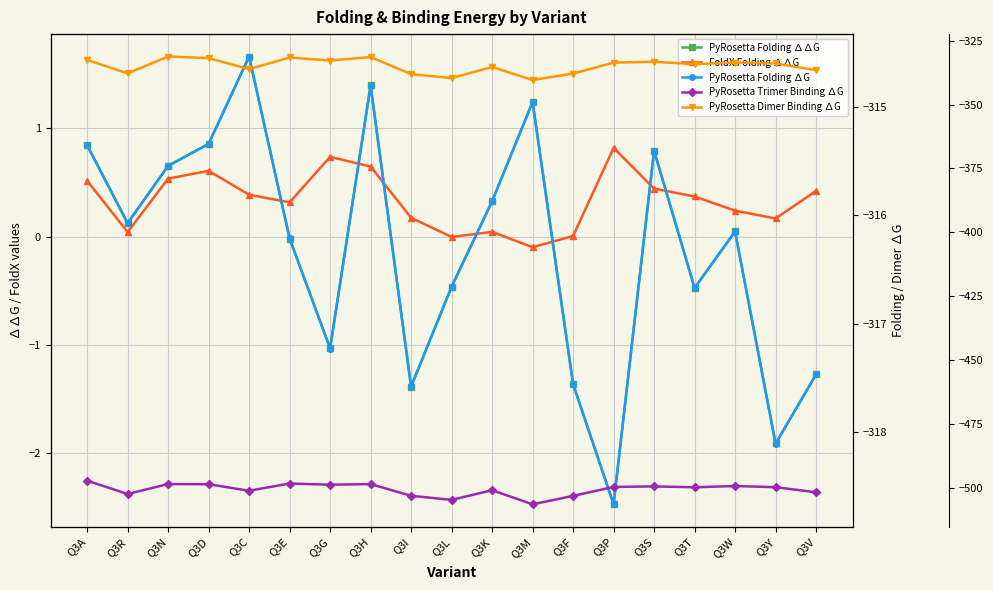

True or false: FoldX Folding ∆∆G and PyRosetta Folding ∆G intersect in this chart.

False